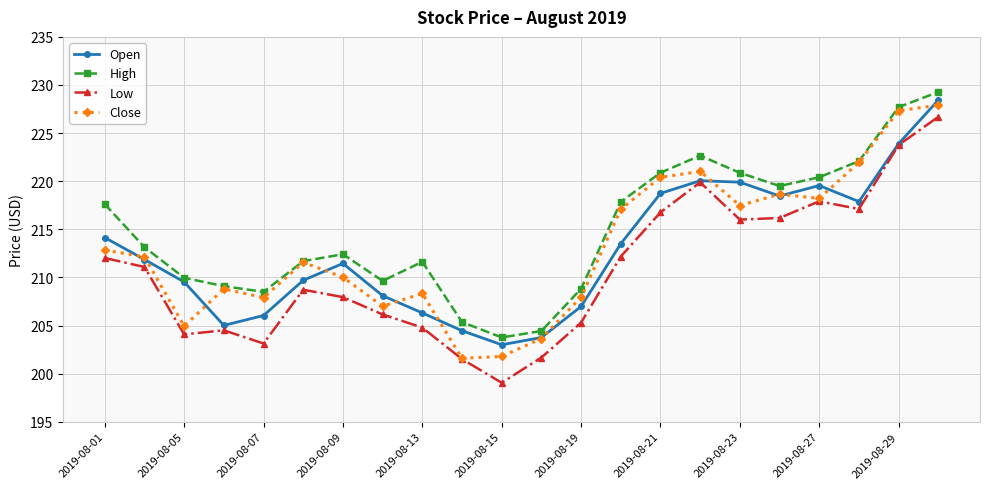

What is the value of the Open point at the 5th from the left?

206.0